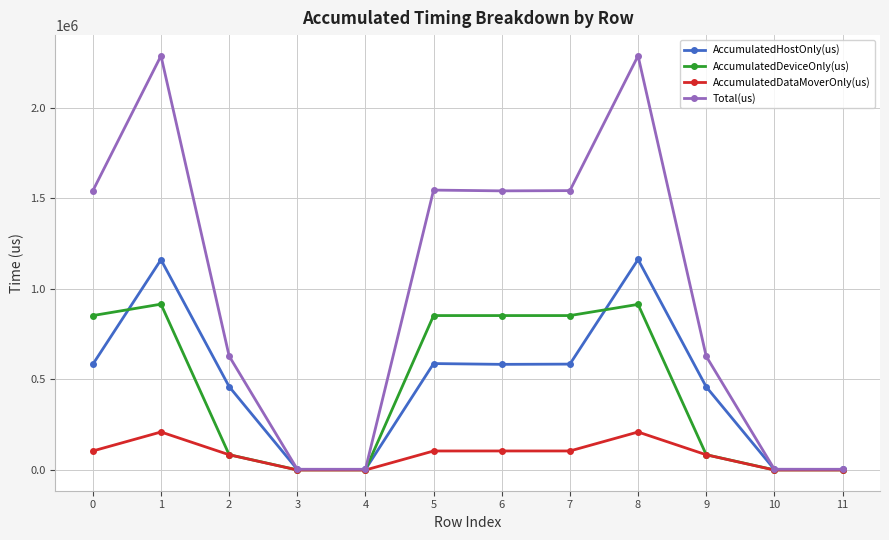

Does the chart display data point markers on the line(s)?

Yes